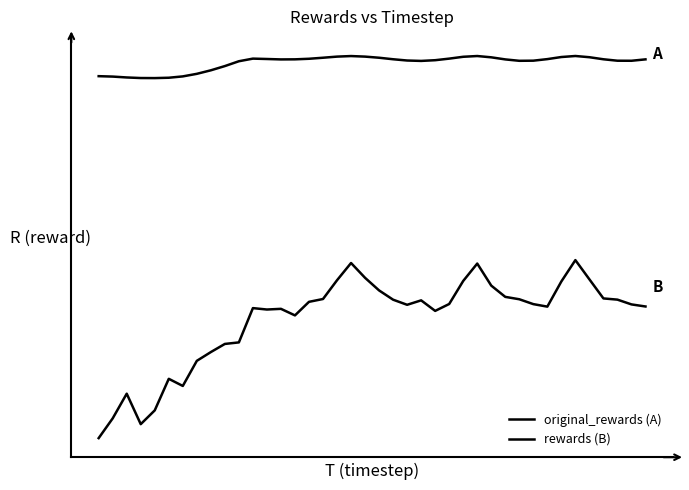

Does the chart display data point markers on the line(s)?

No